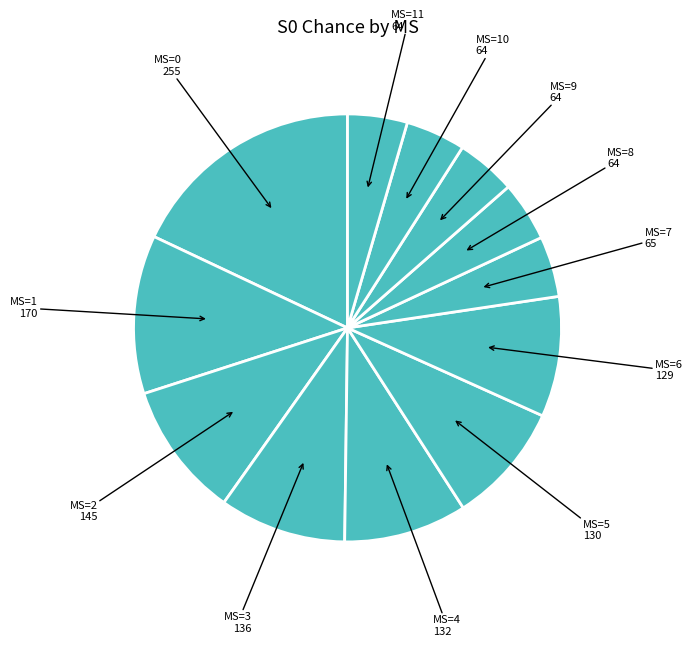

How many slices are in this pie chart?

12